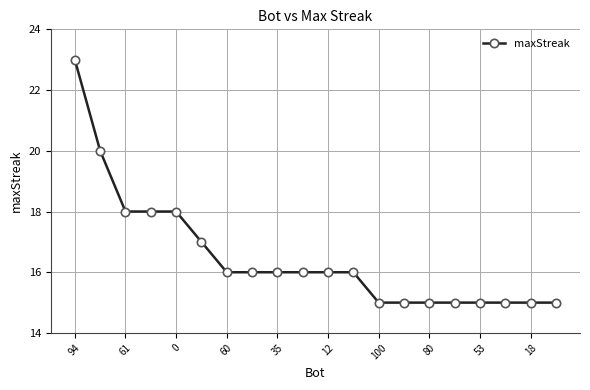

What is the value of the 16th point from the left?

15